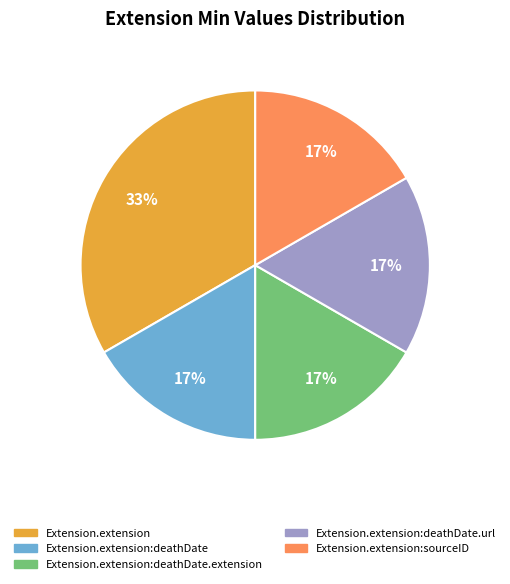

What percentage is the Extension.extension:deathDate.extension slice, to the nearest percent?

17%